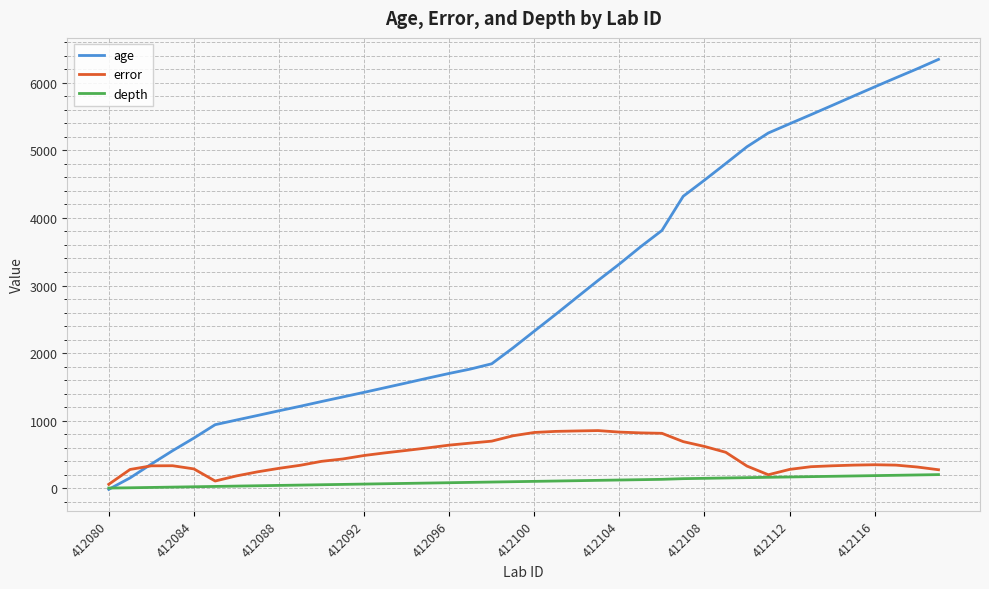

List the series in order of their peak value, lowest first.

depth, error, age